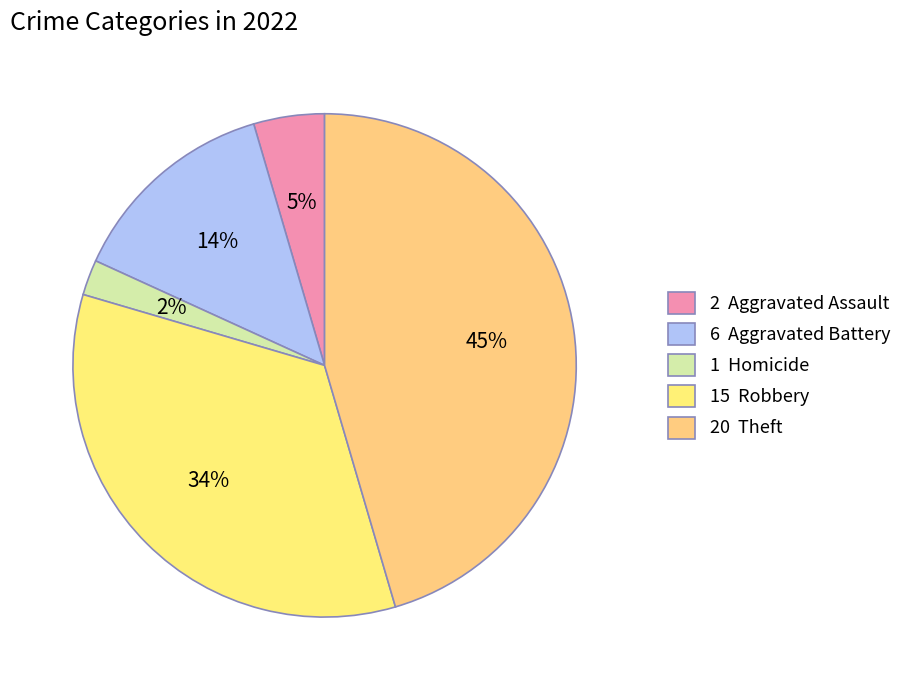

What is the smallest slice in the pie chart?

1 Homicide